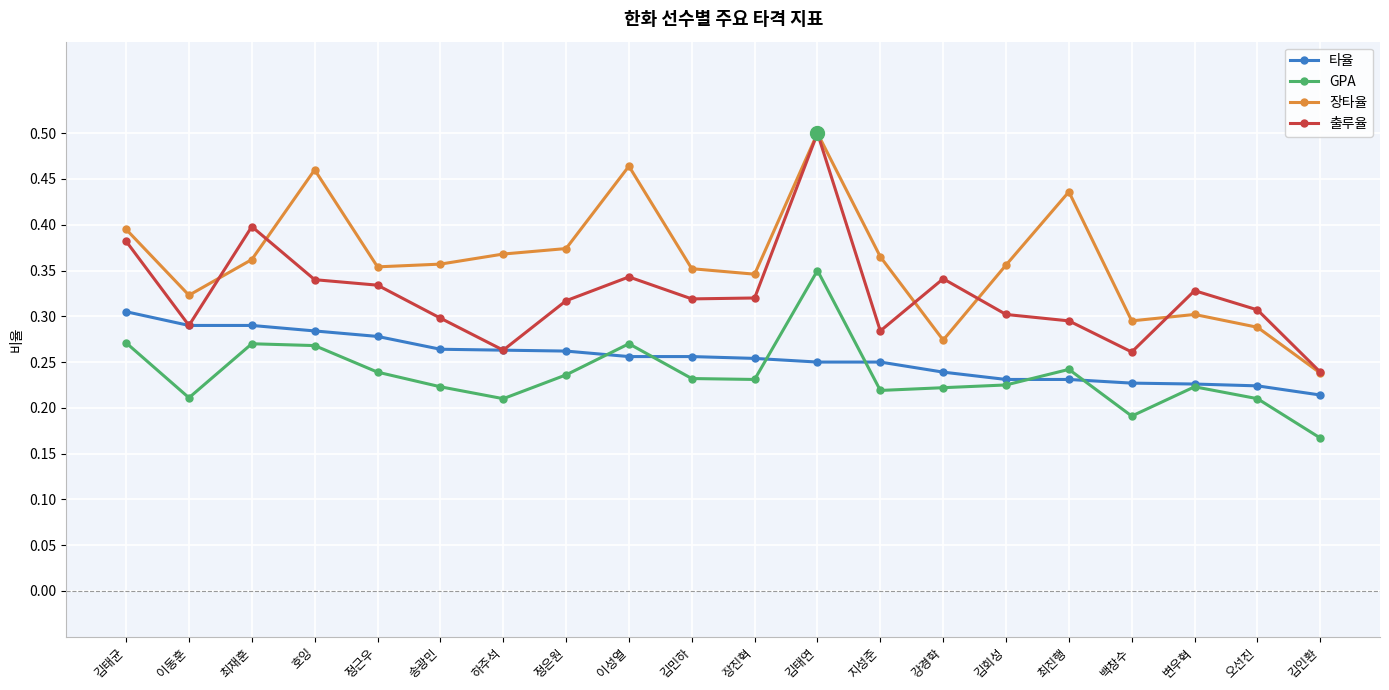

True or false: 장타율 and GPA cross at least once.

False